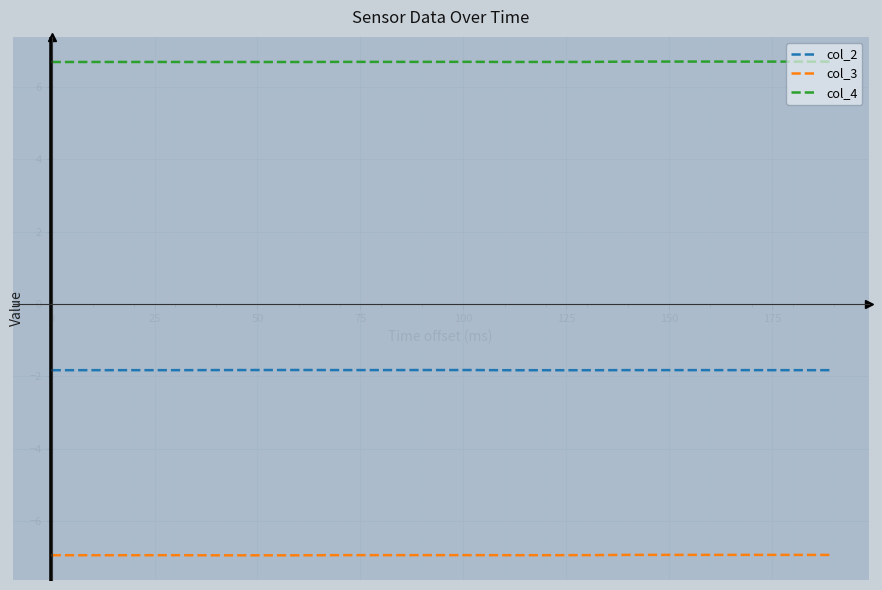

Is this an area chart (filled region under the line)?

No